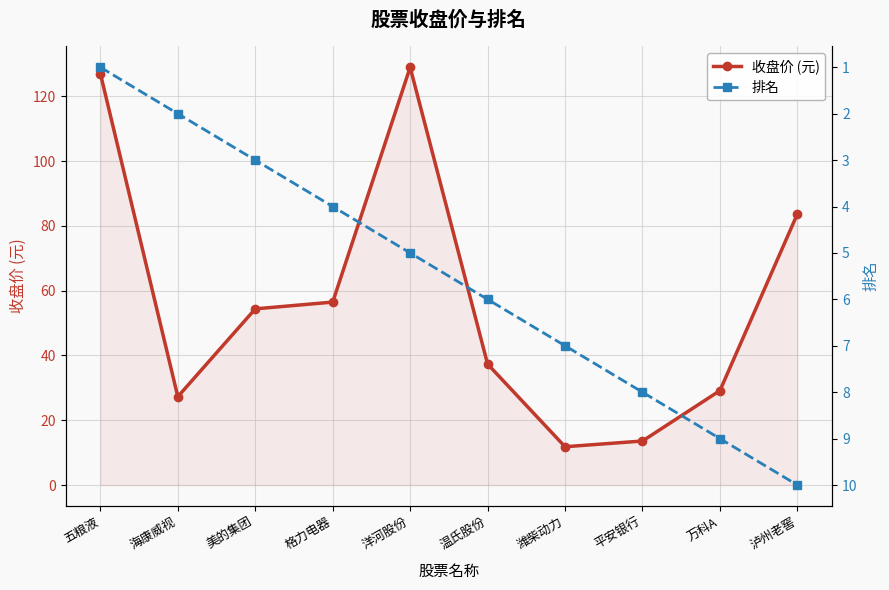

What is the difference between the highest and lowest values at 五粮液?

126.0